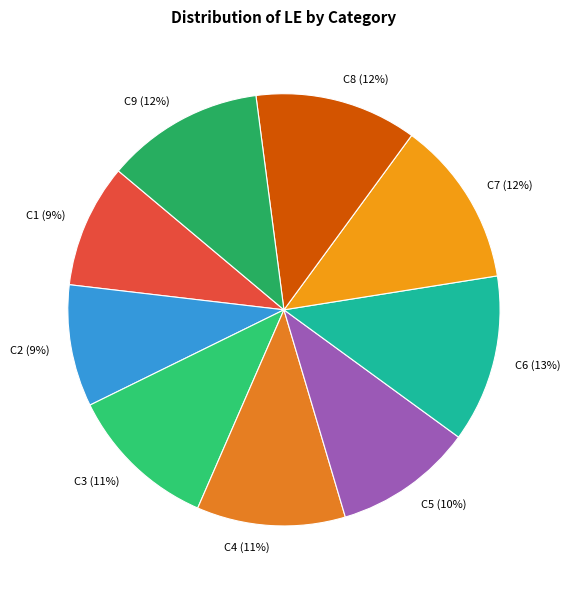

Do C1 and C9 together represent more than half of the pie?

No